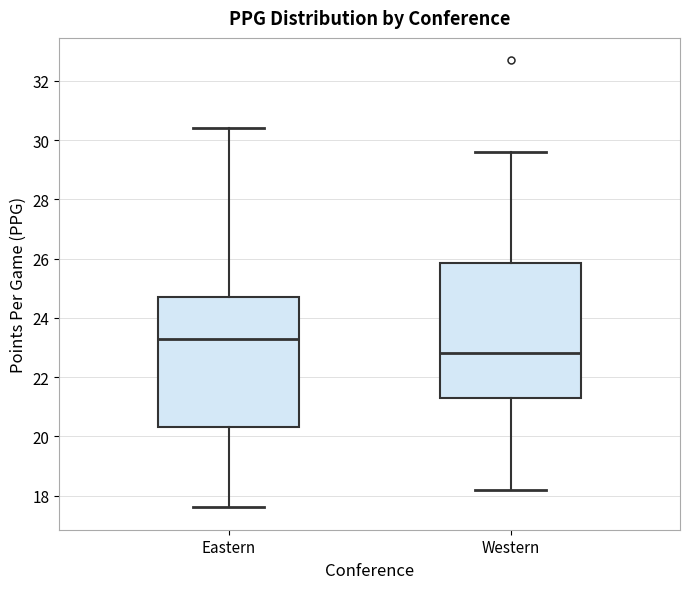

Reading left to right, transcribe this box plot: for each box, give where its median line is, the range the box spans, and where its two whiskers end, as read against the y-axis. The values are not printed on the chart, so give them approximately, as read against the axis.

Eastern: median 23.4, box 20.4 to 24.8, whiskers 17.6 to 30.4
Western: median 22.8, box 21.4 to 25.8, whiskers 18.2 to 29.6